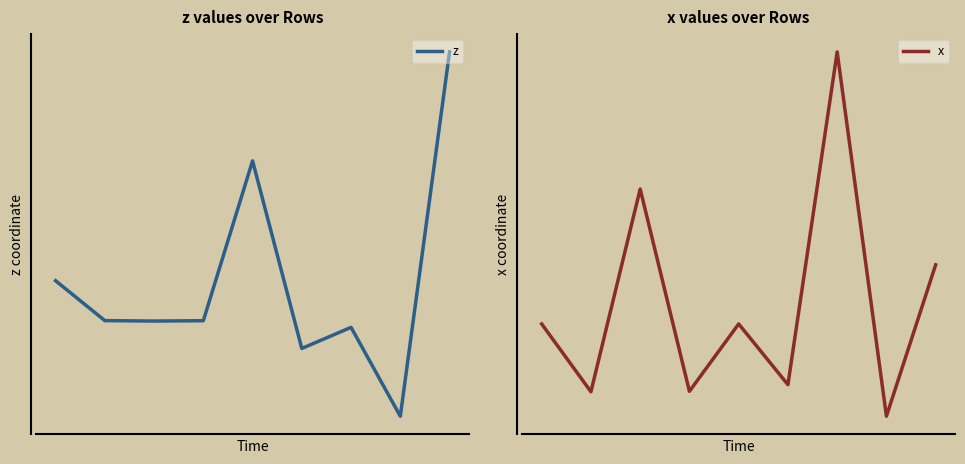

Is it true that x equals -0.8 at 3?

True